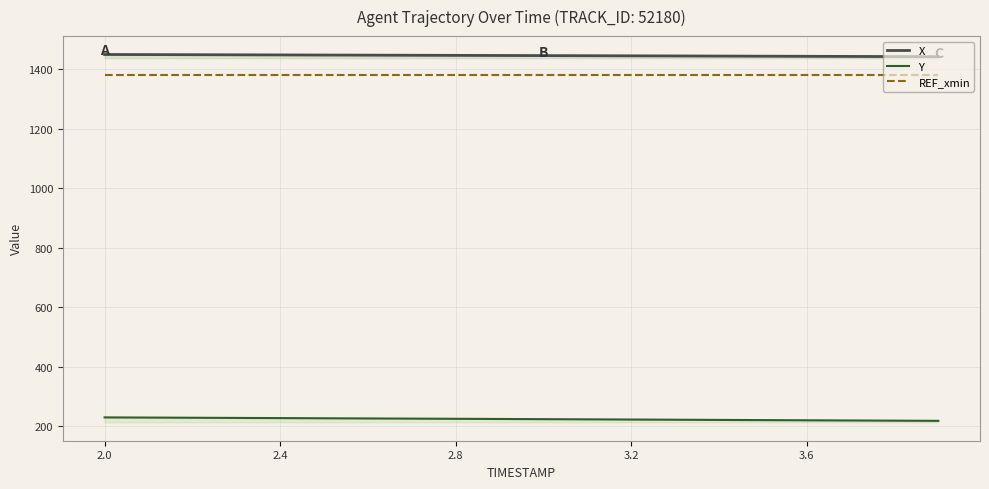

Rank the series at 19 from lowest to highest value.

Y, REF_xmin, X